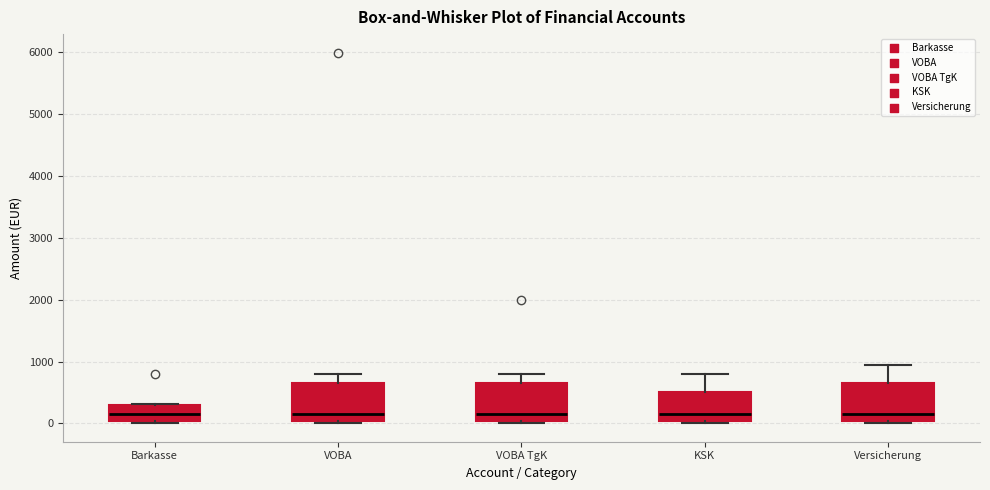

Reading left to right, transcribe this box plot: for each box, give where its median line is, the range the box spans, and where its two whiskers end, as read against the y-axis. The values are not printed on the chart, so give them approximately, as read against the axis.

Barkasse: median 200, box 0 to 300, whiskers 0 (just below the box's lower edge) to 300 (just above the box's upper edge)
VOBA: median 200, box 0 to 700, whiskers 0 (just below the box's lower edge) to 800
VOBA TgK: median 200, box 0 to 700, whiskers 0 (just below the box's lower edge) to 800
KSK: median 200, box 0 to 500, whiskers 0 (just below the box's lower edge) to 800
Versicherung: median 200, box 0 to 700, whiskers 0 (just below the box's lower edge) to 900